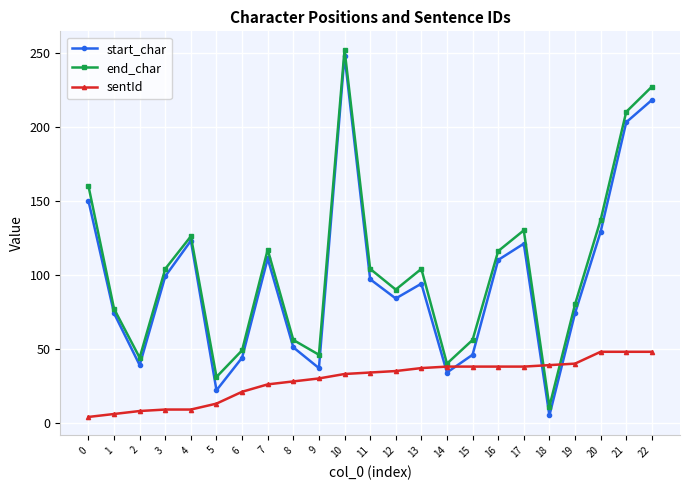

Count the number of categories in the chart.

23